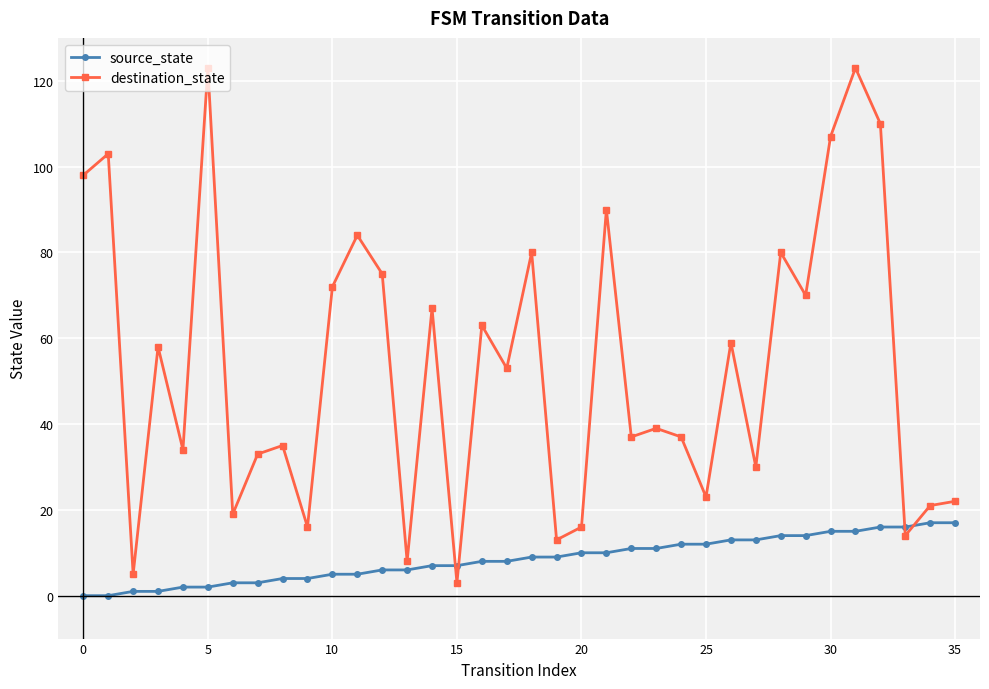

Reading left to right, list all the values displayed in this chart.

source_state: 0	0	1	1	2	2	3	3	4	4	5	5	6	6	7	7	8	8	9	9	10	10	11	11	12	12	13	13	14	14	15	15	16	16	17	17
destination_state: 98	103	5	58	34	123	19	33	35	16	72	84	75	8	67	3	63	53	80	13	16	90	37	39	37	23	59	30	80	70	107	123	110	14	21	22